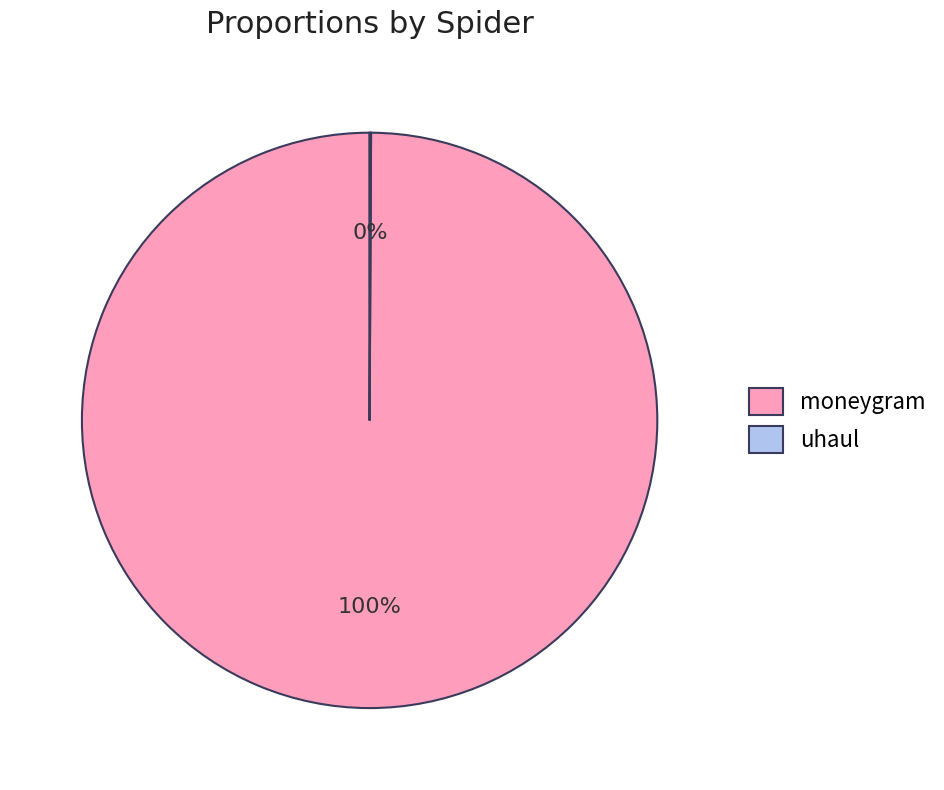

To the nearest percent, what percentage of the pie is moneygram?

100%